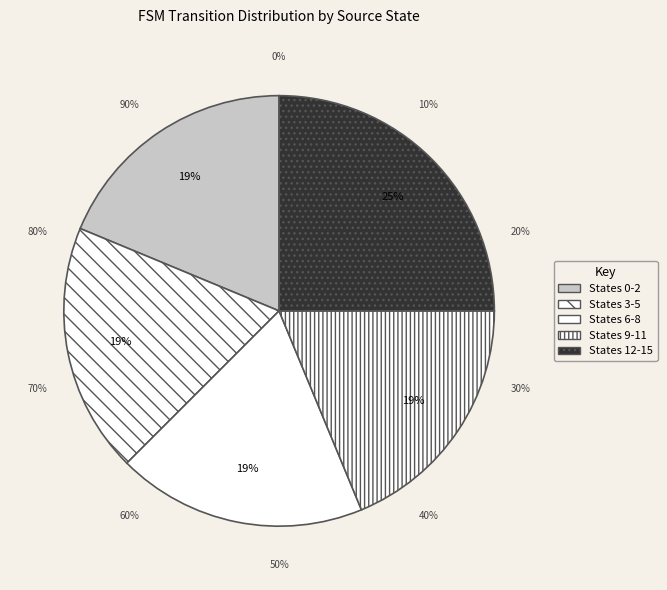

Is there any slice that represents more than half of the pie?

No